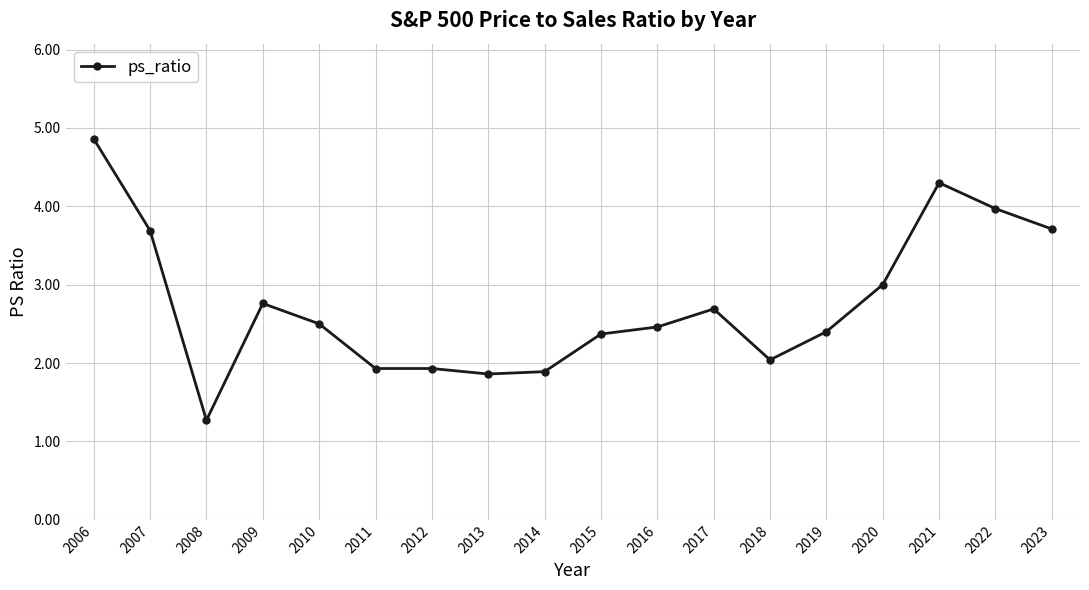

Which category has the highest value across all series?

2006